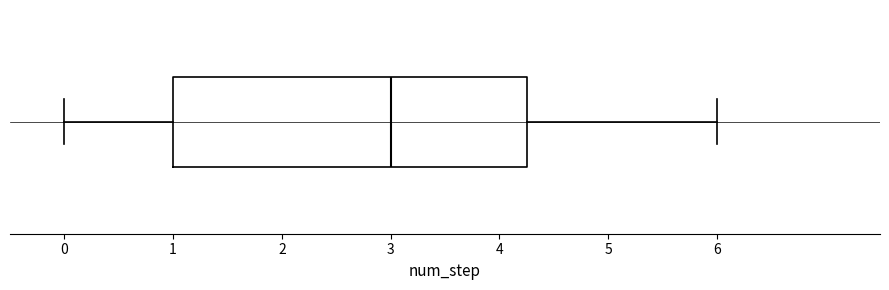

Transcribe this box plot: give where the median line is, the range the box spans, and where the two whiskers end, as read against the x-axis. The values are not printed on the chart, so give them approximately, as read against the axis.

median 3.0, box 1.0 to 4.3, whiskers 0.0 to 6.0